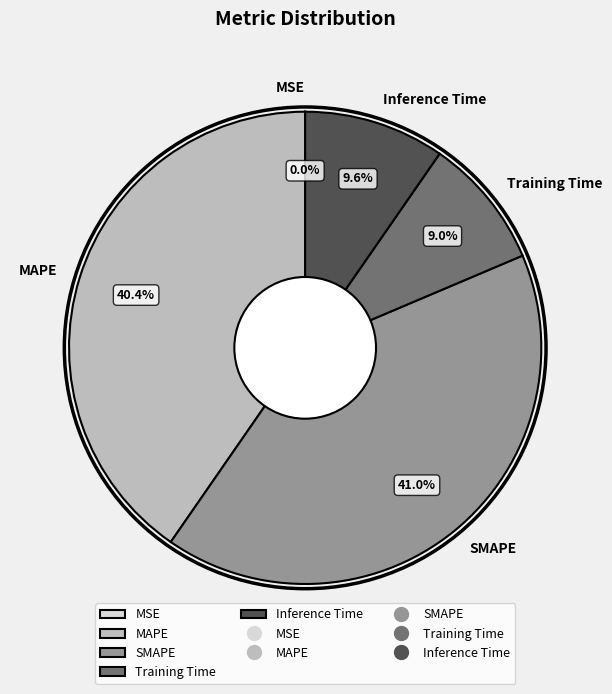

To the nearest percent, what is the combined percentage of Inference Time and MAPE?

50%